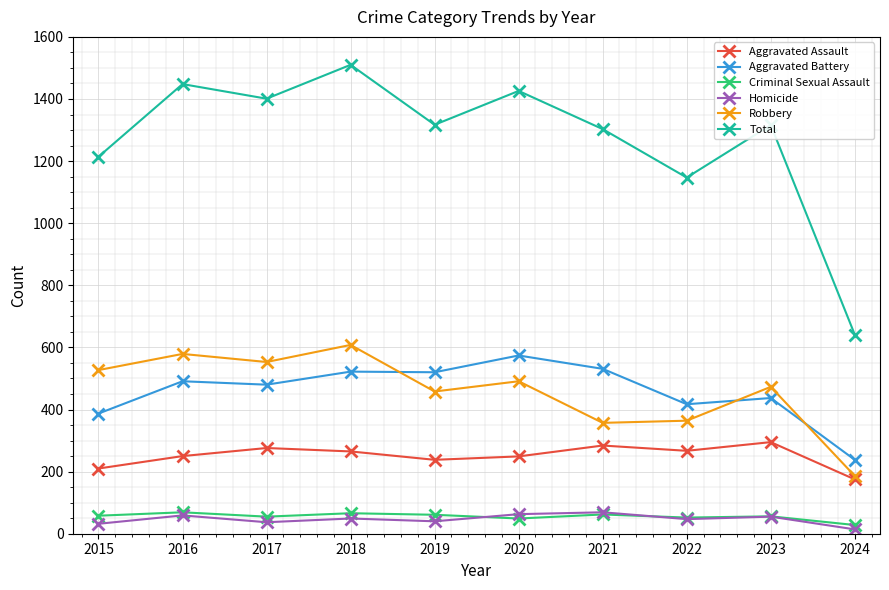

What is the total value across all series at 2015?

2428